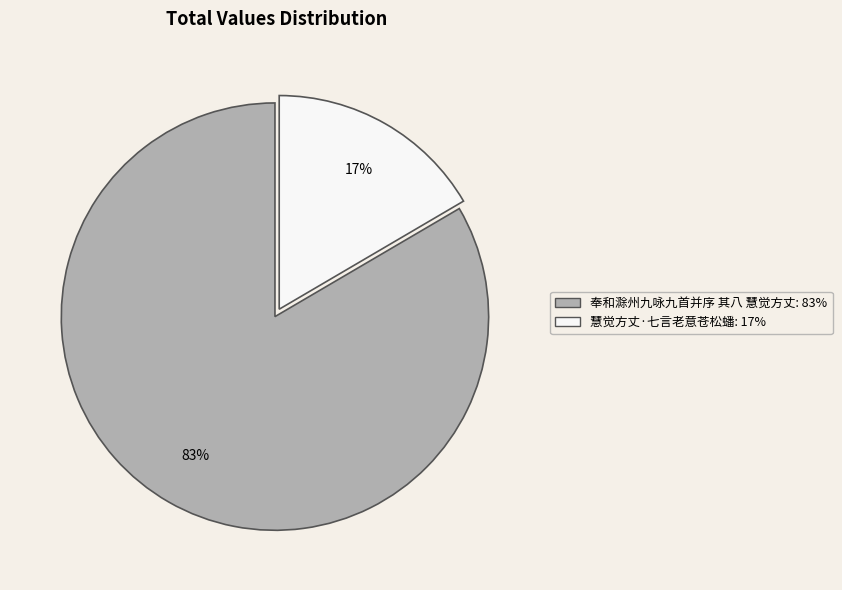

Do 奉和滁州九咏九首并序 其八 慧觉方丈 and 慧觉方丈·七言老意苍松蟠 together represent more than half of the pie?

Yes